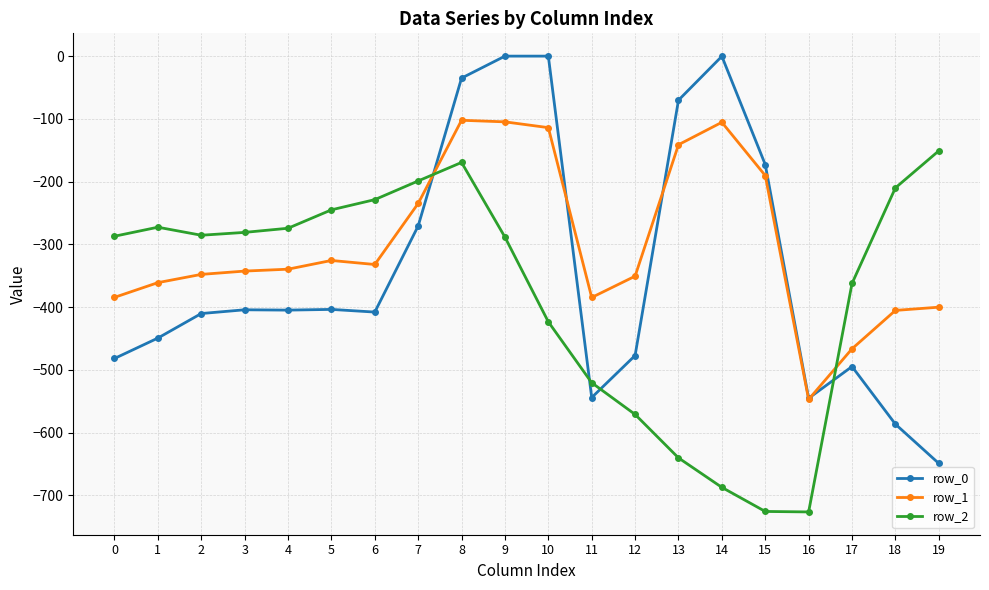

True or false: row_1 has a value of -361.1 at 1.

True